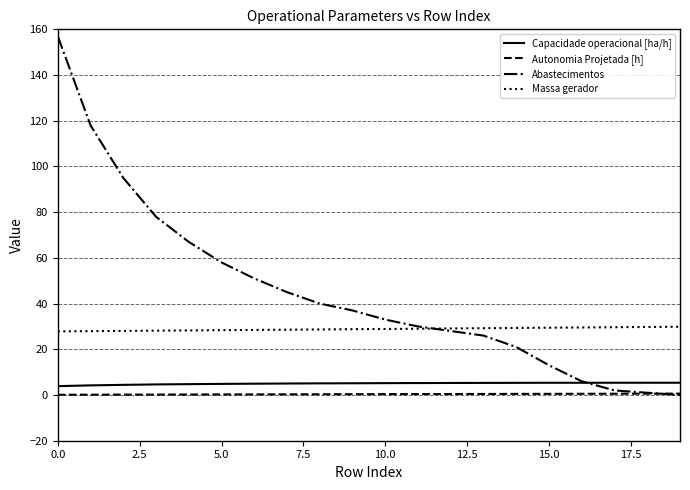

How many lines are shown in the chart?

4